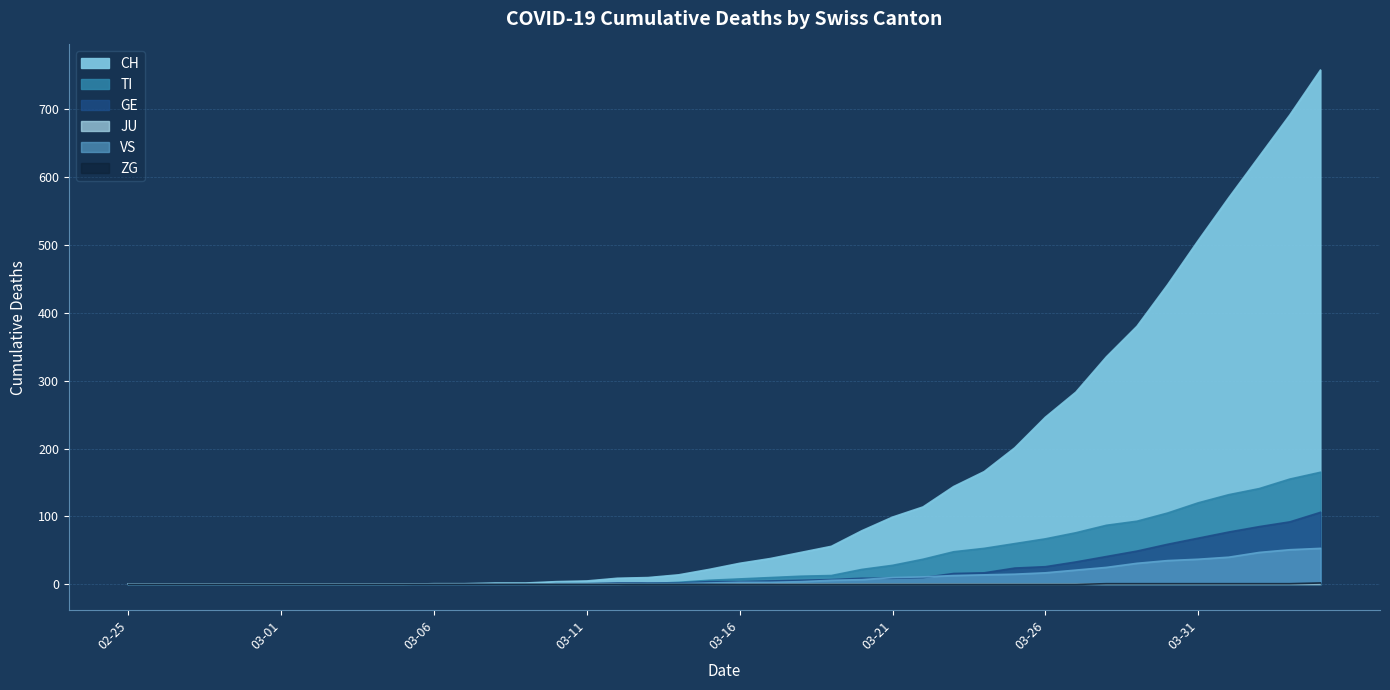

At which label does VS reach its minimum?

02-25